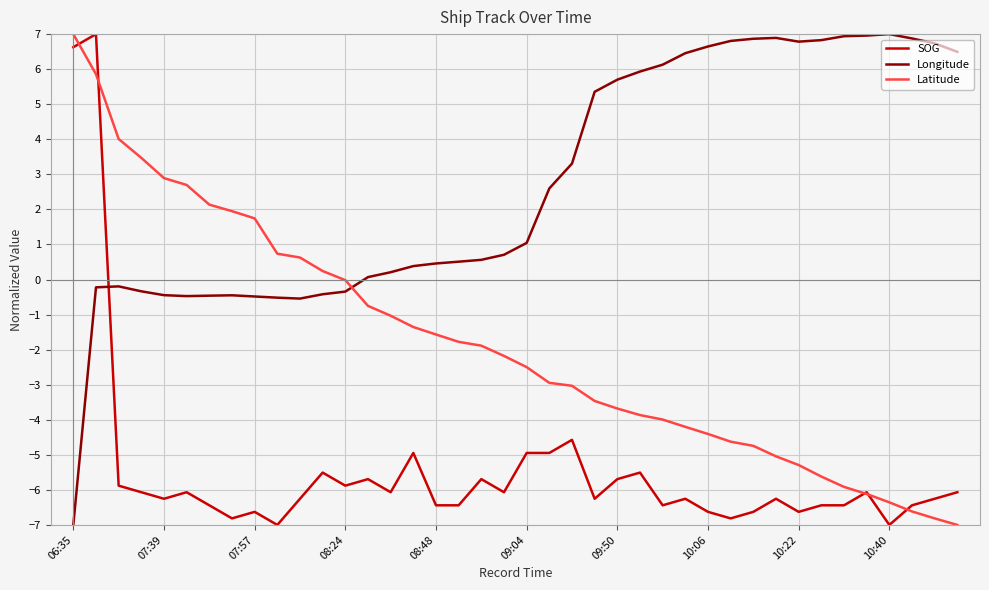

Which series has the largest total across all categories?

Longitude